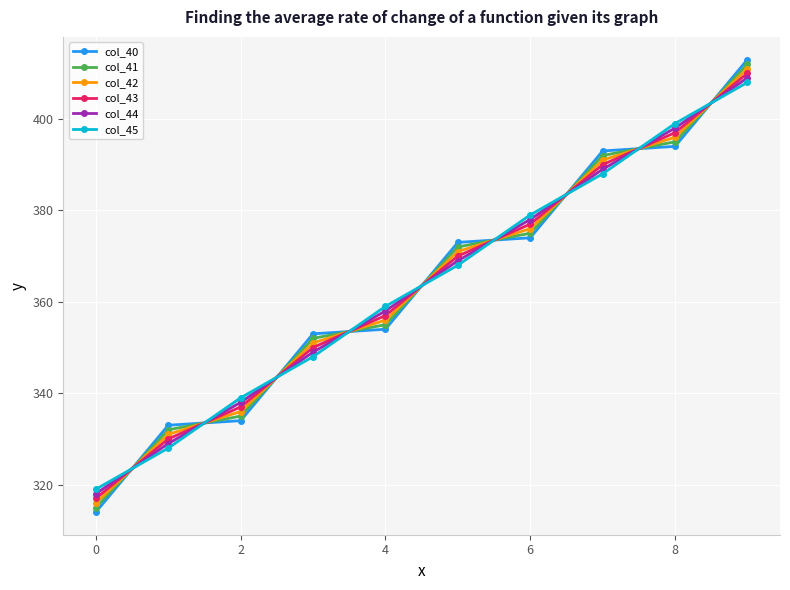

What are all the series names shown in the legend?

col_40, col_41, col_42, col_43, col_44, col_45